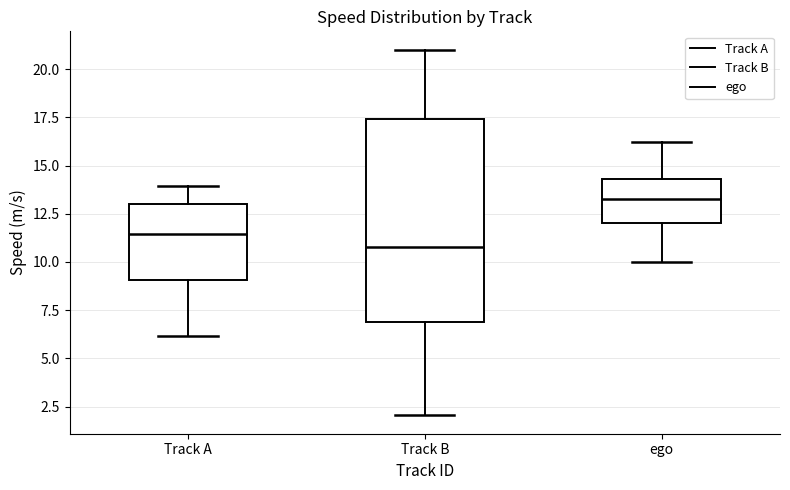

Which box's median line is the lowest?

Track B